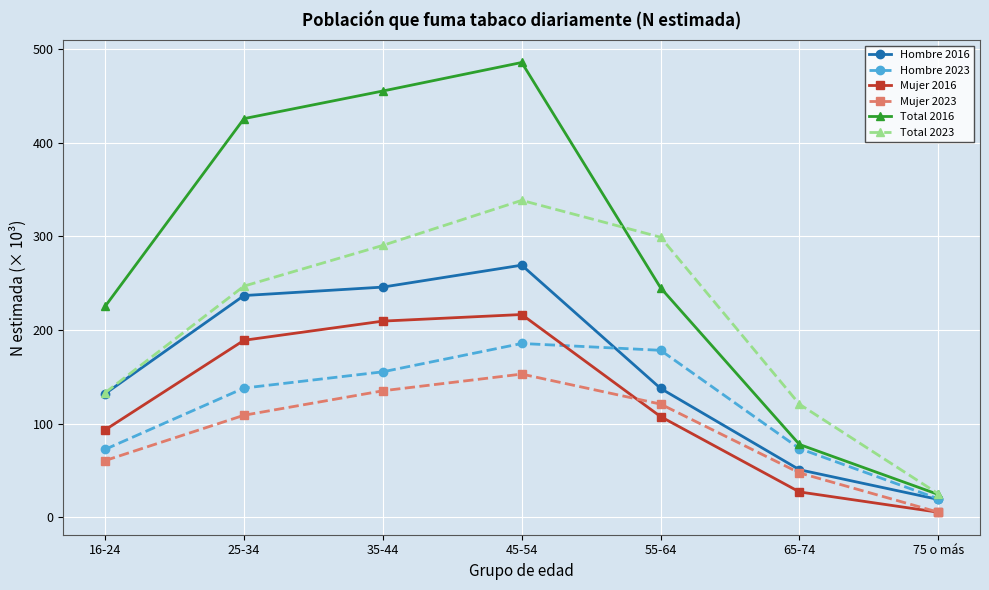

Rank the series by their maximum value, from highest to lowest.

Total 2016, Total 2023, Hombre 2016, Mujer 2016, Hombre 2023, Mujer 2023